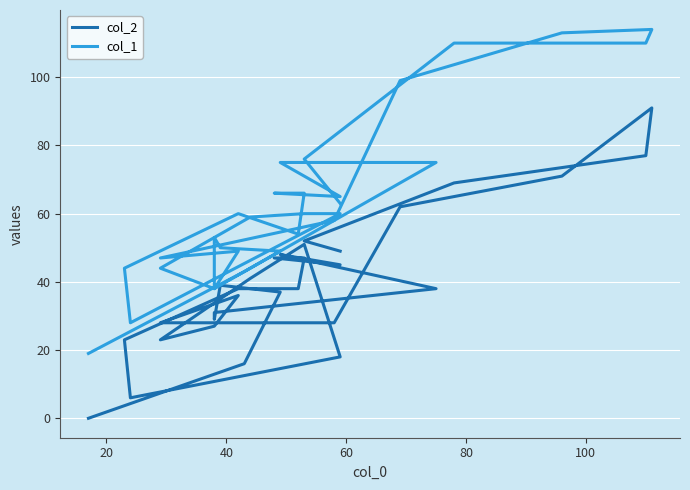

What is the difference between the second highest and minimum values in the col_2 series?

77